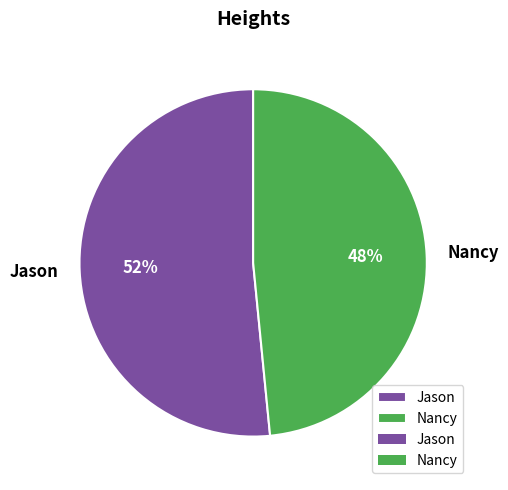

True or false: Nancy accounts for 48% of the total.

True